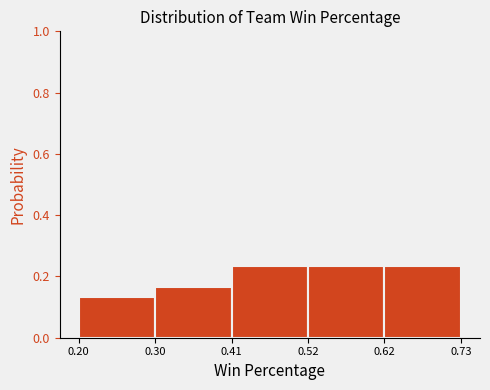

How tall is the bar that spans 0.52 to 0.62 on the x-axis? The values are not printed on the chart, so give them approximately, as read against the axis.

0.24